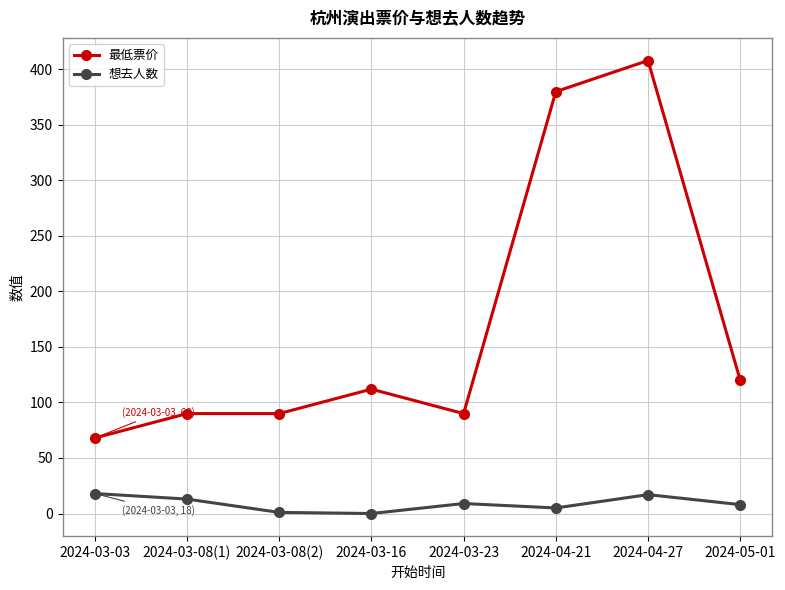

True or false: 最低票价 has more than 1 interior local peaks.

True